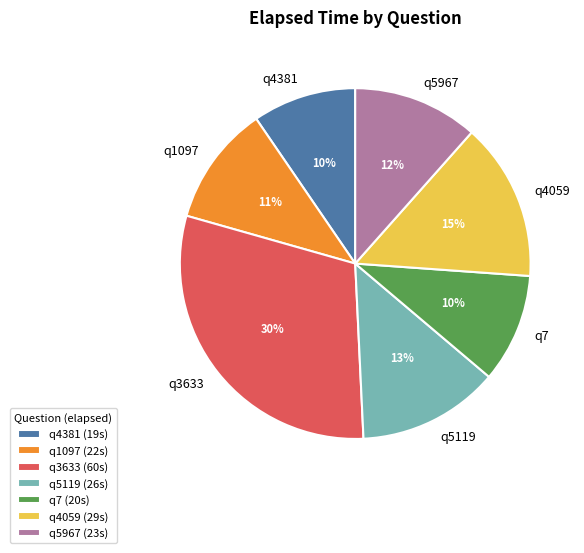

Combined, do q4059 and q4381 account for over 50%?

No